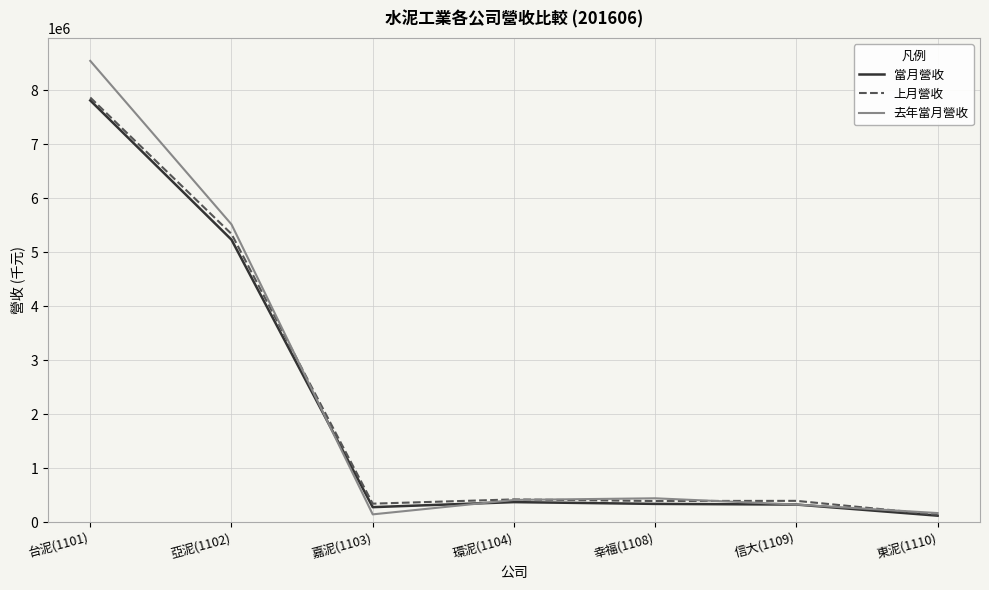

List the series in order of their overall mean, lowest first.

當月營收, 上月營收, 去年當月營收